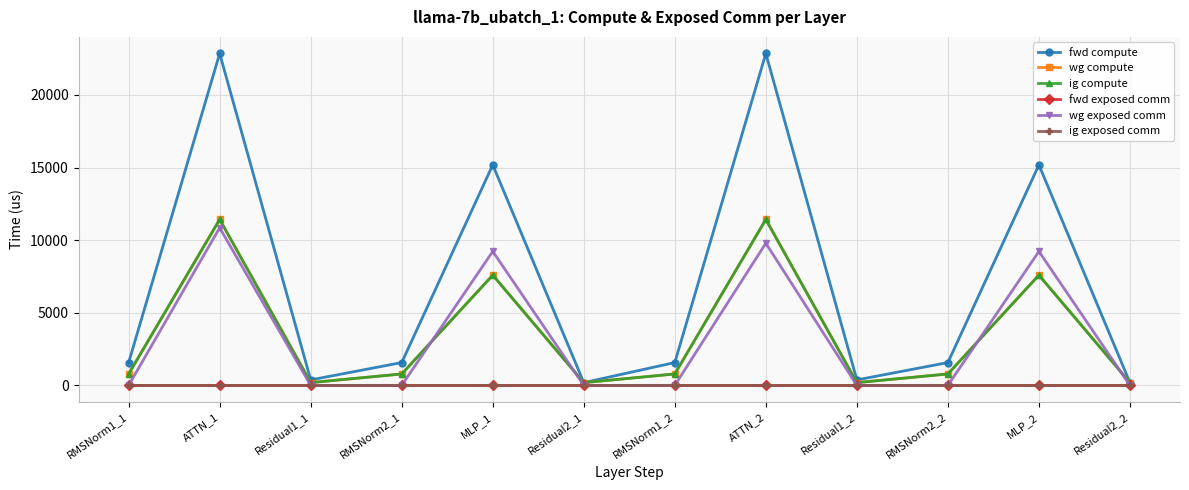

Does the chart have visible grid lines?

Yes